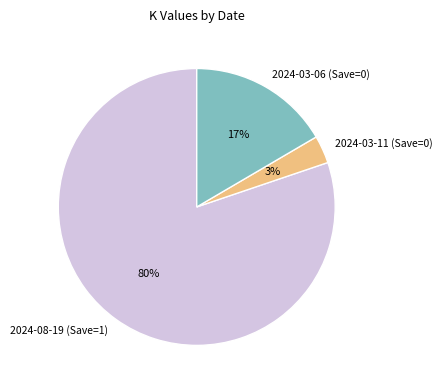

What is the largest slice in the pie chart?

2024-08-19 (Save=1)